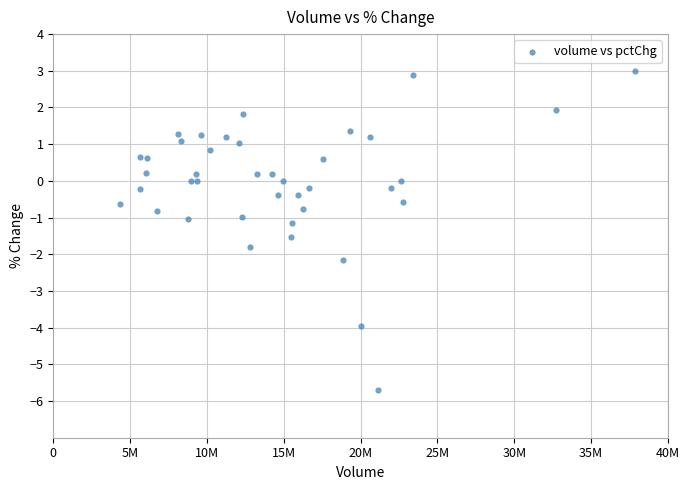

What is the range of Y values (max minus min)?

8.7